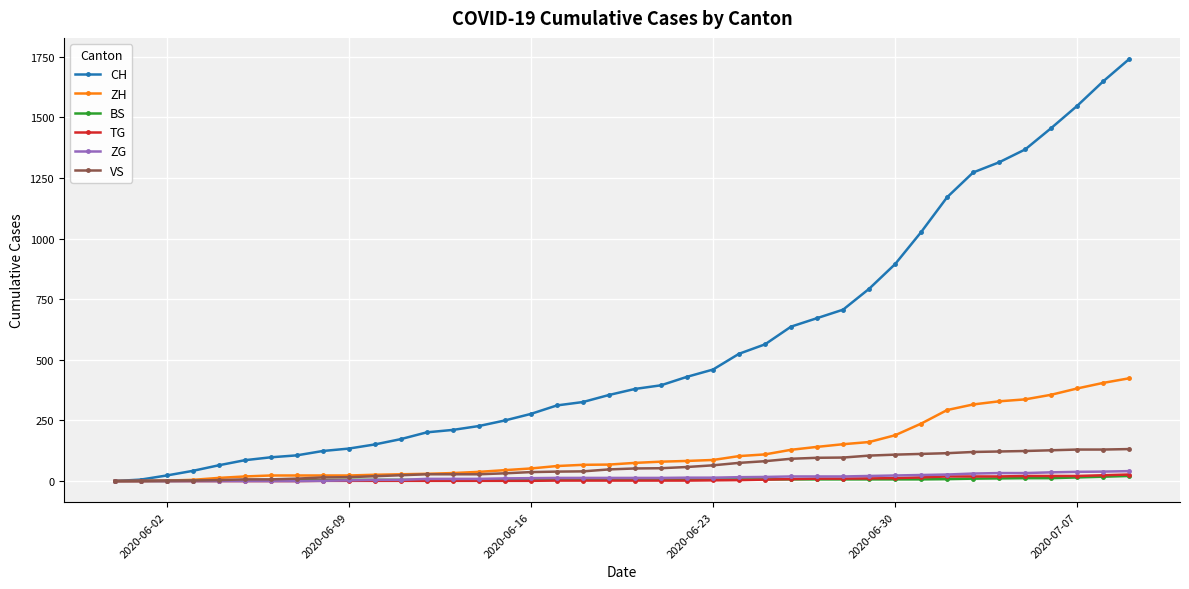

Which series has the largest range (max minus min)?

CH